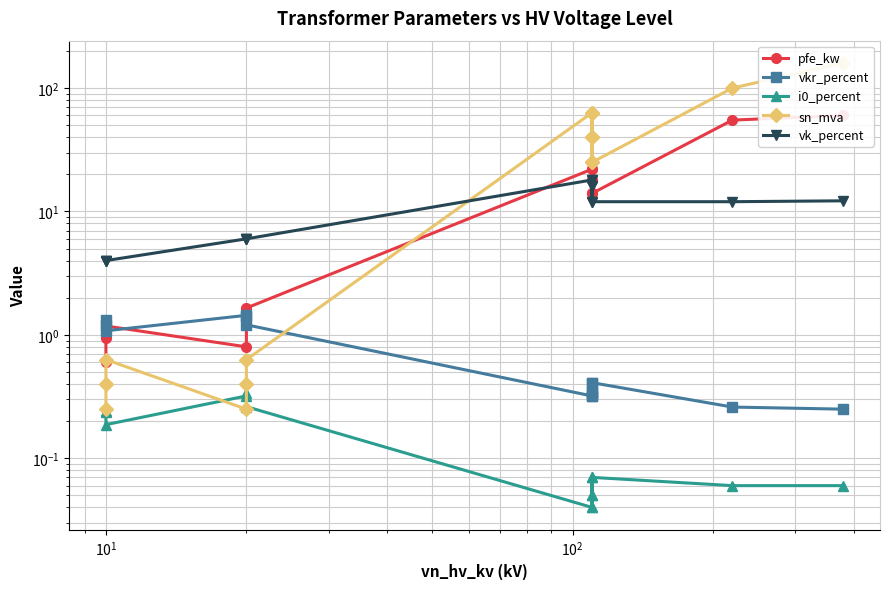

In pfe_kw, how many points are higher than both neighbors (excluding endpoints)?

3